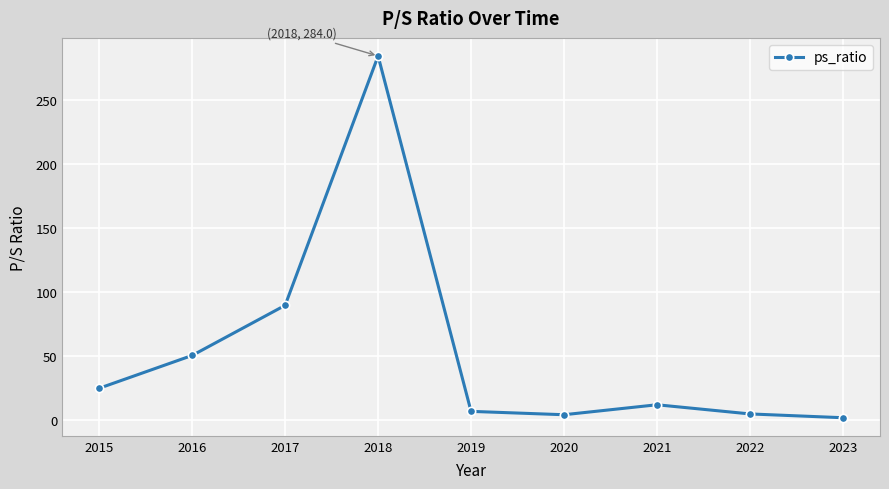

True or false: the data shows 89.2 at 2016.

False